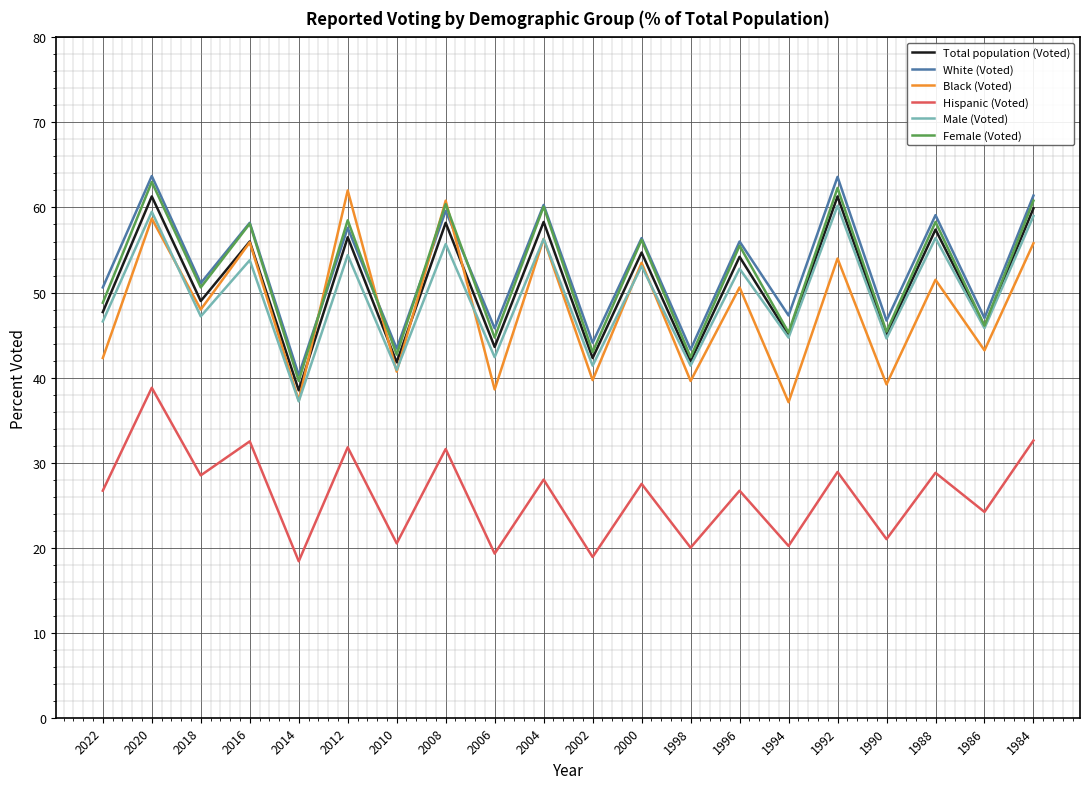

At which category is the sum across all series the highest?

2020